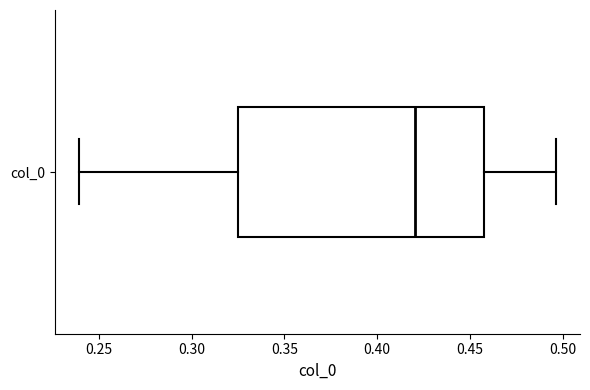

Read this box plot against the x-axis: the position of the median line, the range covered by the box, and the ends of both whiskers. The values are not printed on the chart, so give them approximately, as read against the axis.

median 0.420, box 0.325 to 0.460, whiskers 0.240 to 0.495